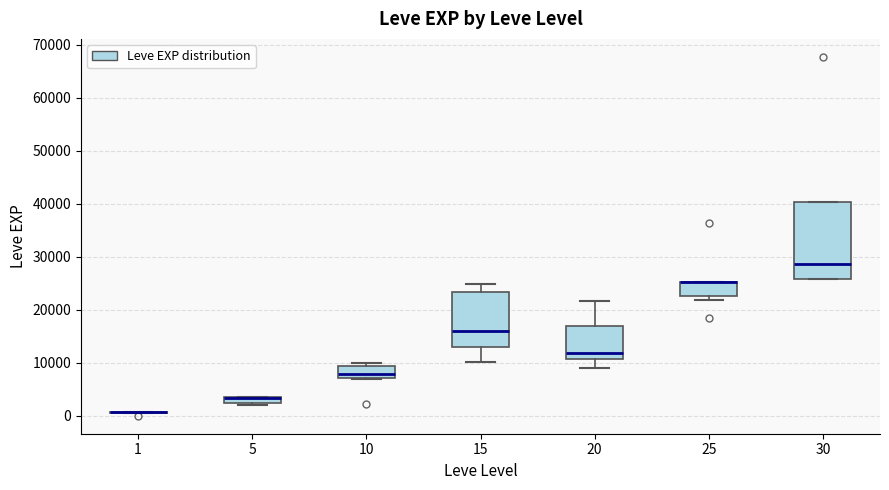

Which box is the tallest, from its lower edge to its upper edge?

30